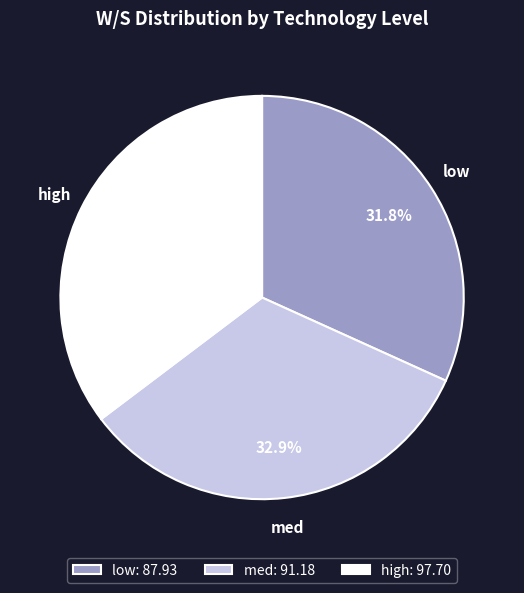

Count the number of slices in the pie.

3